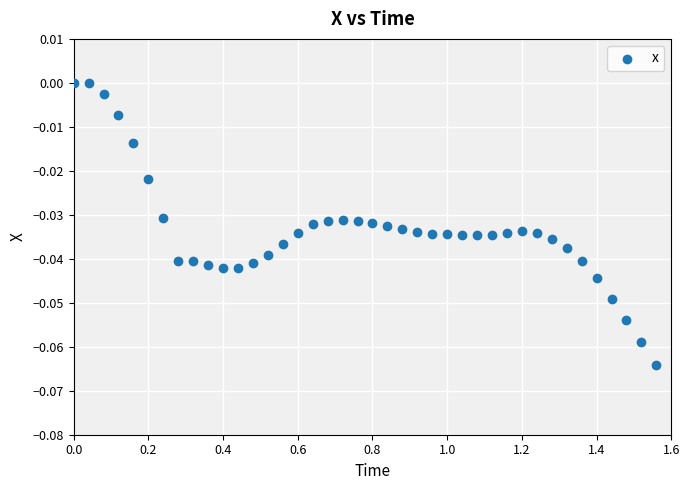

What is the range of X values (max minus min)?

1.6